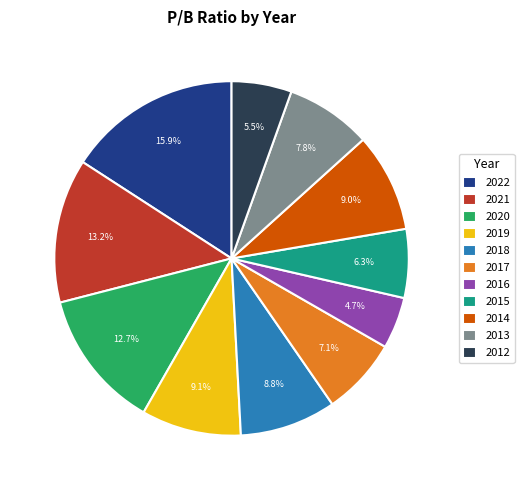

How many slices are in this pie chart?

11